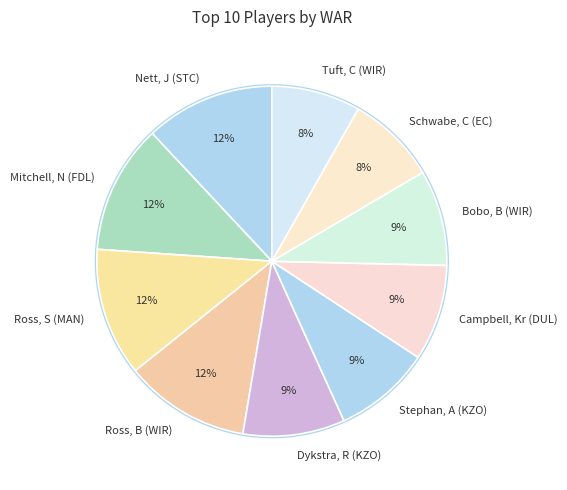

What portion of the pie excludes Stephan, A (KZO)?

91.0%